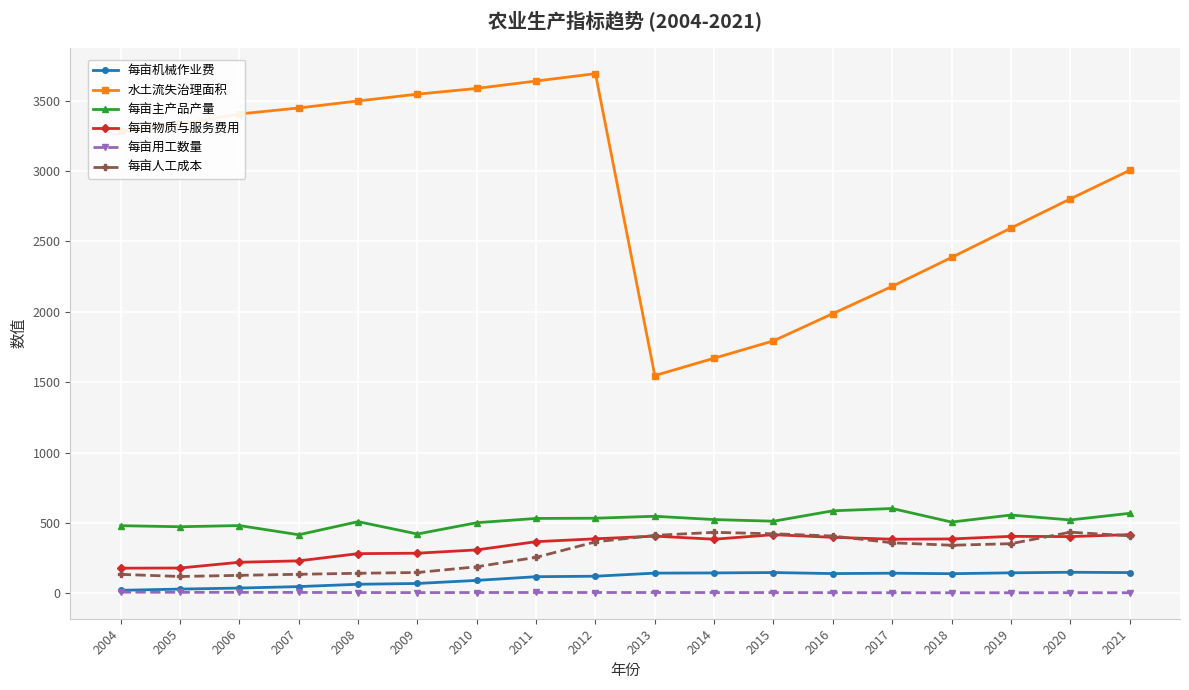

How many lines are shown in the chart?

6